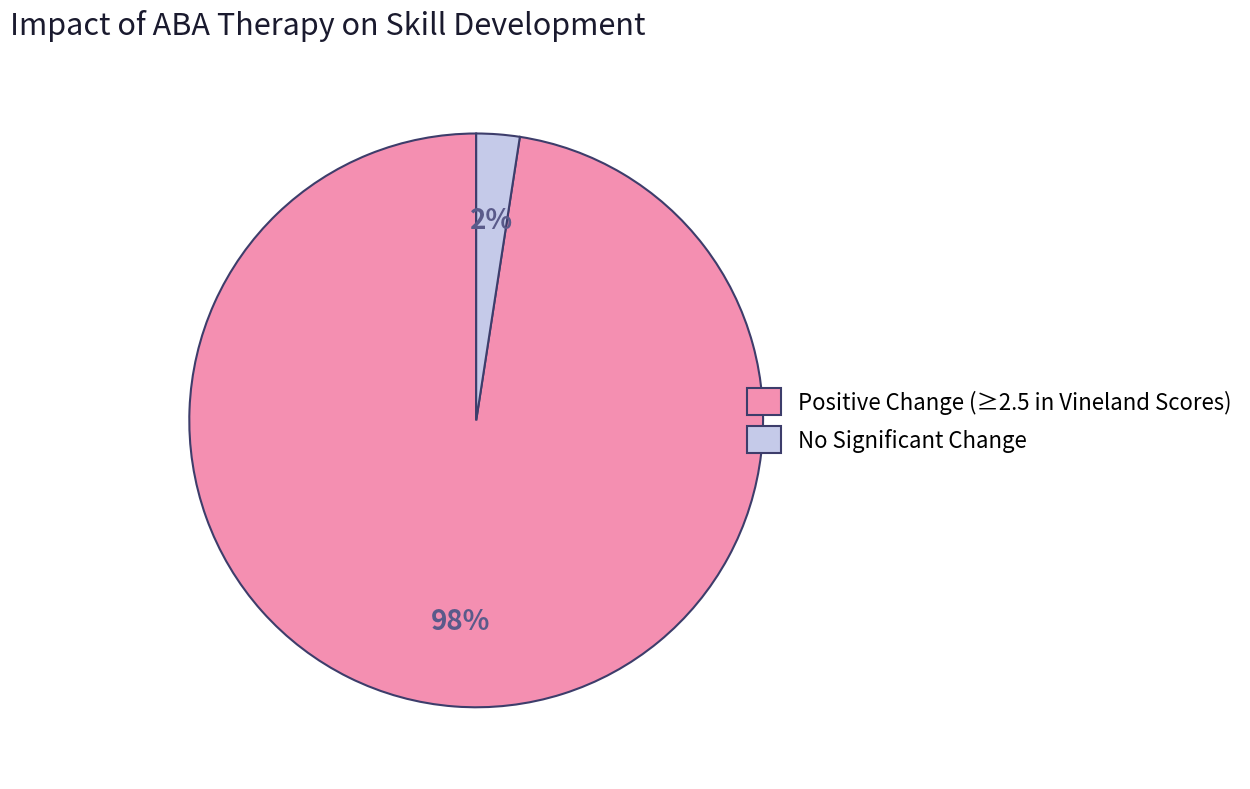

Is there a majority slice in this chart?

Yes